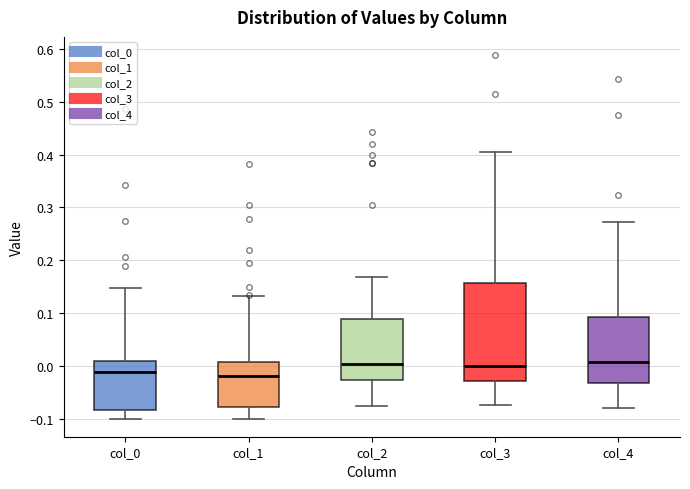

Reading left to right, read every box against the y-axis: the position of its median line, the range the box covers, and the ends of its whiskers. The values are not printed on the chart, so give them approximately, as read against the axis.

col_0: median -0.01, box -0.08 to 0.01, whiskers -0.10 to 0.15
col_1: median -0.02, box -0.08 to 0.01, whiskers -0.10 to 0.13
col_2: median 0.00, box -0.03 to 0.09, whiskers -0.08 to 0.17
col_3: median 0.00, box -0.03 to 0.16, whiskers -0.07 to 0.40
col_4: median 0.01, box -0.03 to 0.09, whiskers -0.08 to 0.27